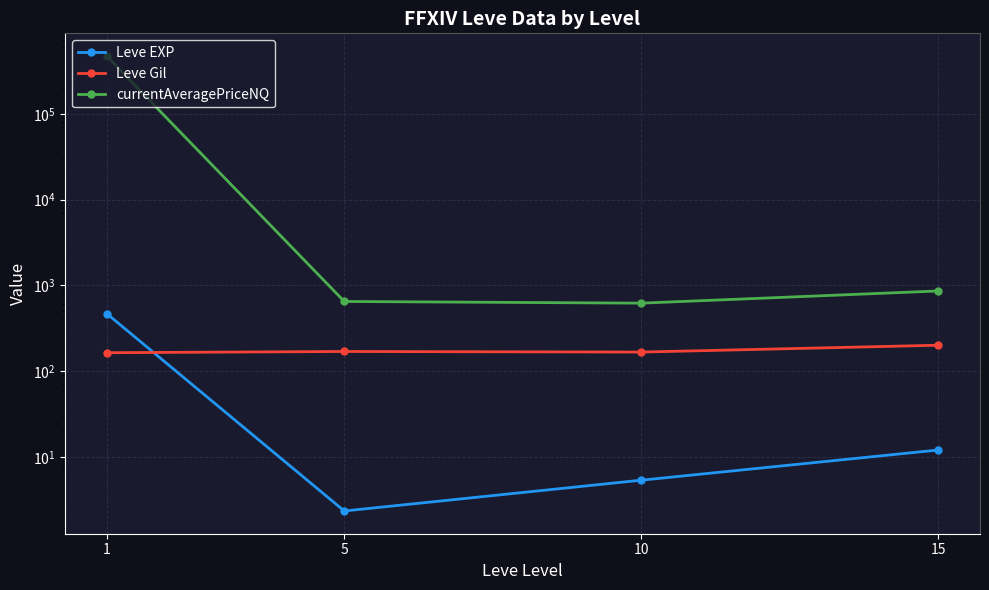

Is it true that currentAveragePriceNQ equals 530.8 at 15?

False